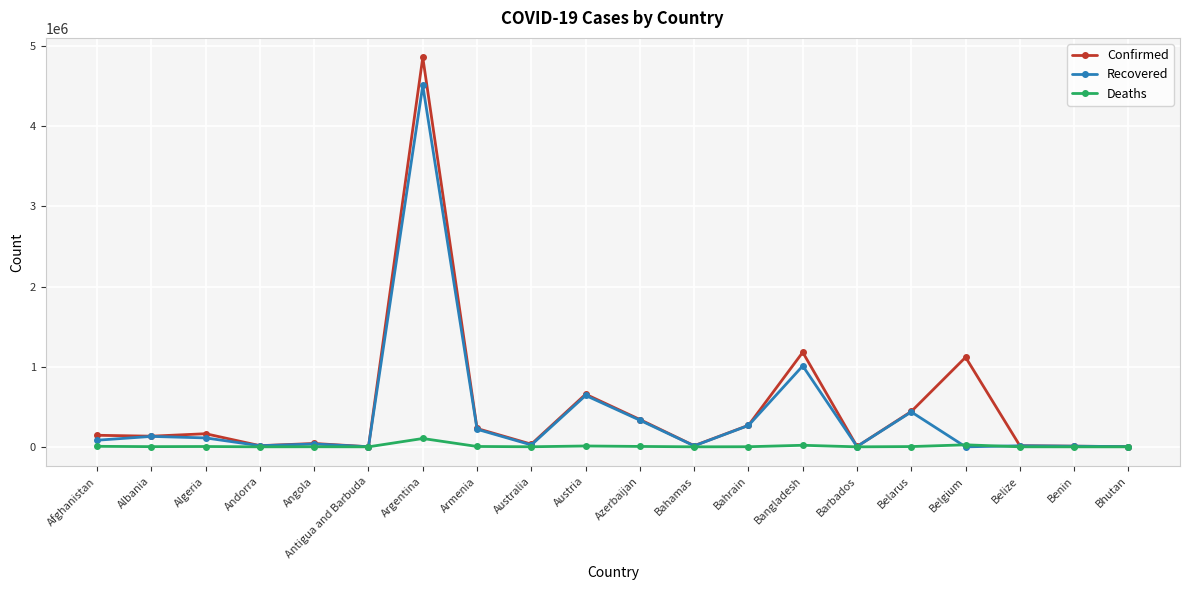

Which label corresponds to the largest value in the chart?

Argentina